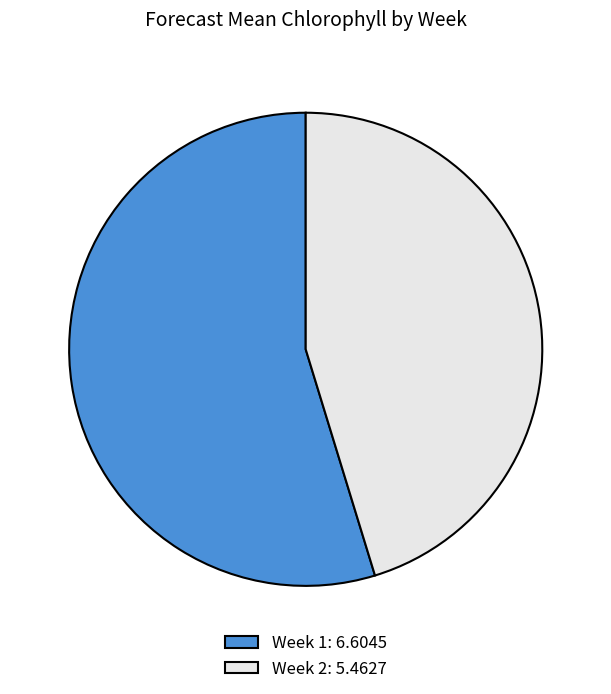

What is the ratio of the value at Week 2: 5.4627 to the value at Week 1: 6.6045?

0.8